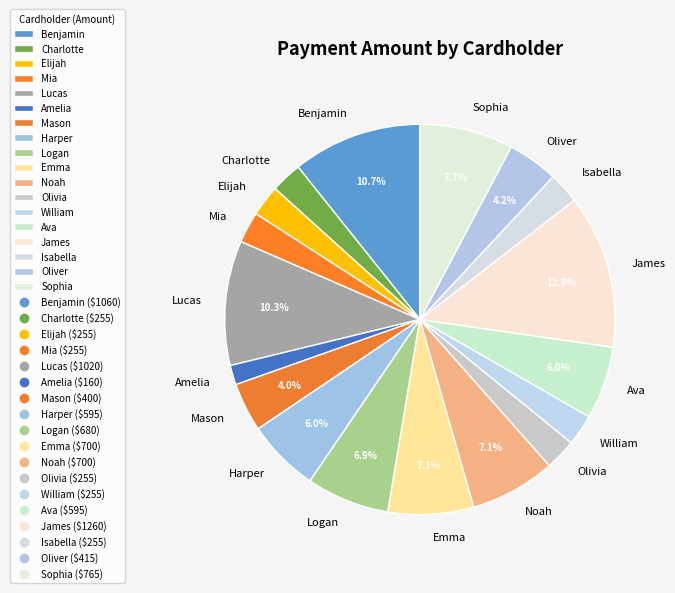

What percentage is NOT represented by Emma?

92.9%